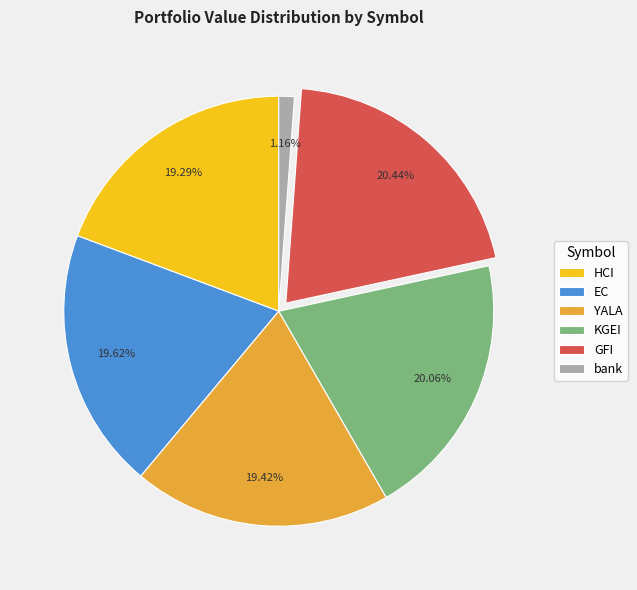

Is there a majority slice in this chart?

No